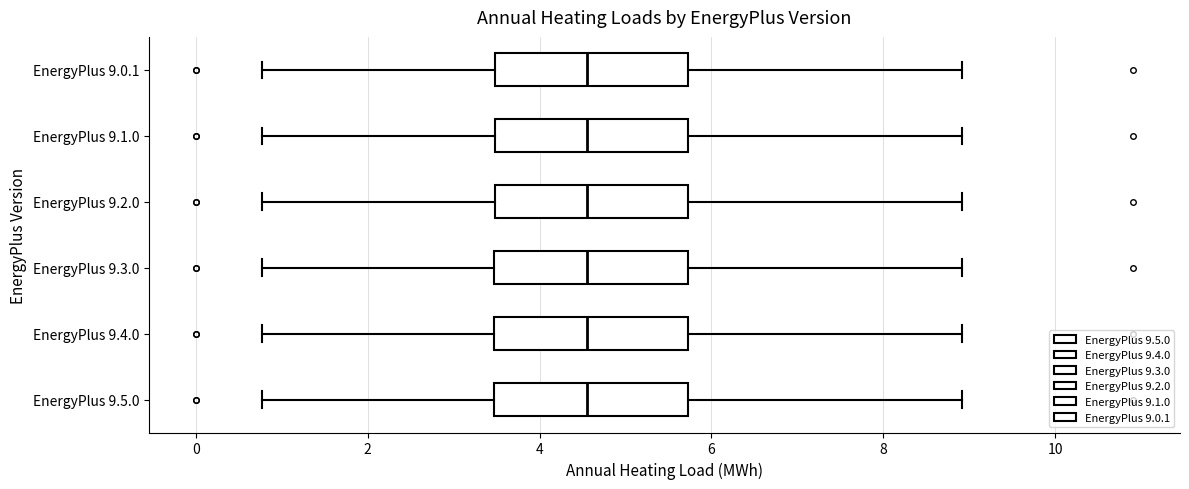

Reading bottom to top, transcribe this box plot: for each box, give where its median line is, the range the box spans, and where its two whiskers end, as read against the x-axis. The values are not printed on the chart, so give them approximately, as read against the axis.

EnergyPlus 9.5.0: median 4.6, box 3.4 to 5.8, whiskers 0.8 to 9.0
EnergyPlus 9.4.0: median 4.6, box 3.4 to 5.8, whiskers 0.8 to 9.0
EnergyPlus 9.3.0: median 4.6, box 3.4 to 5.8, whiskers 0.8 to 9.0
EnergyPlus 9.2.0: median 4.6, box 3.4 to 5.8, whiskers 0.8 to 9.0
EnergyPlus 9.1.0: median 4.6, box 3.4 to 5.8, whiskers 0.8 to 9.0
EnergyPlus 9.0.1: median 4.6, box 3.4 to 5.8, whiskers 0.8 to 9.0